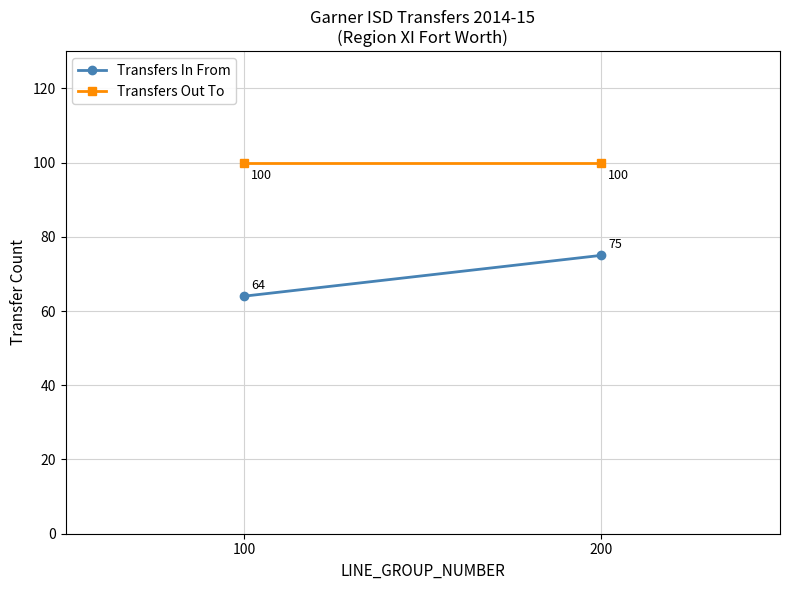

List the series in order of their peak value, lowest first.

Transfers In From, Transfers Out To